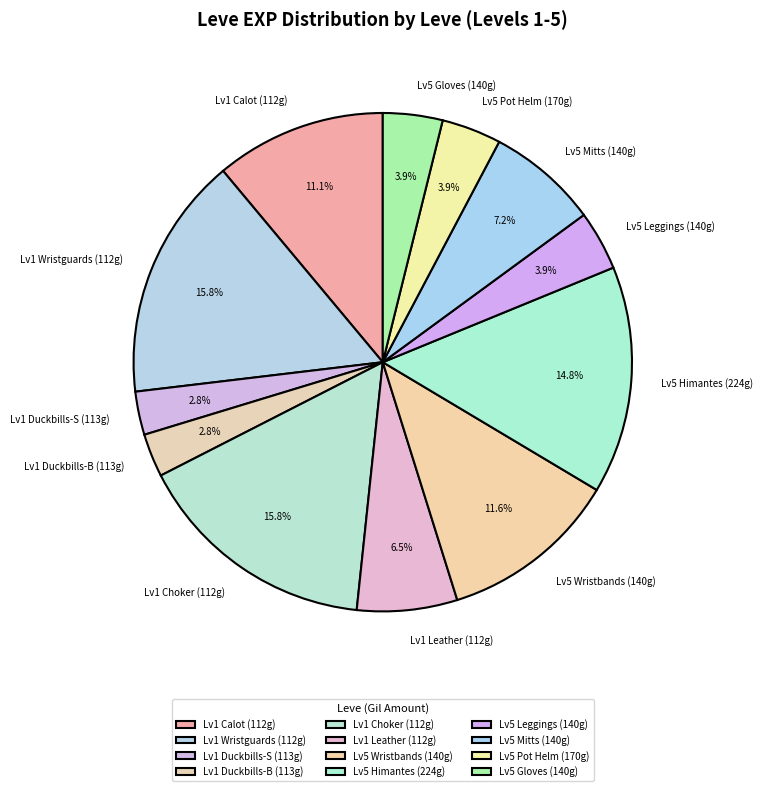

What is the ratio of the value at Lv1 Calot (112g) to the value at Lv5 Himantes (224g)?

0.8